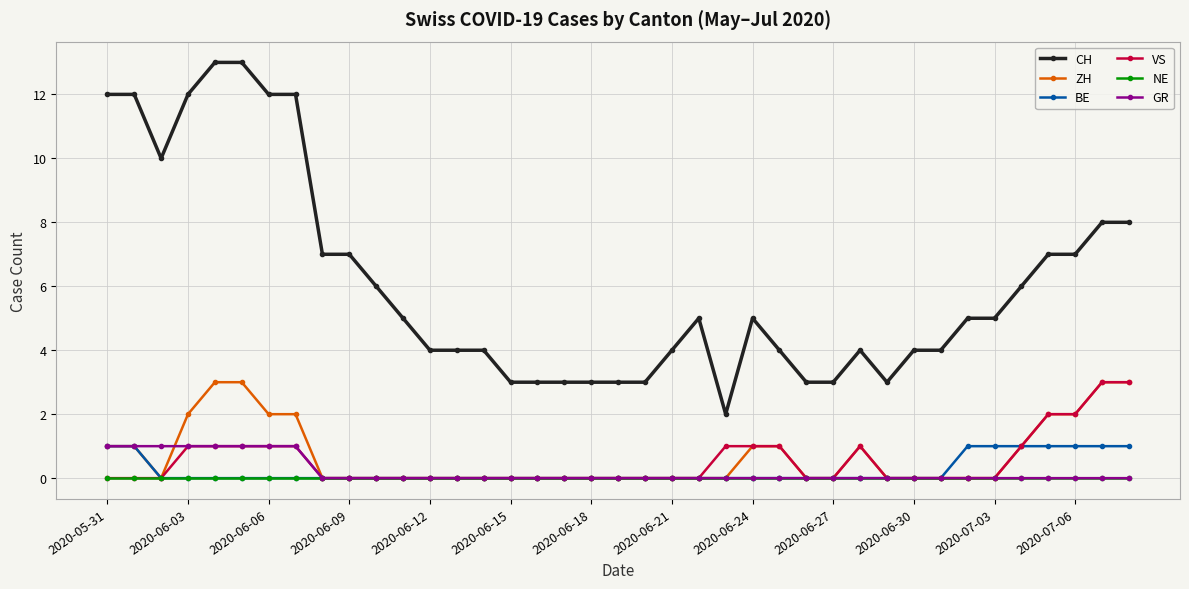

How many GR values are between 0 and 1?

39